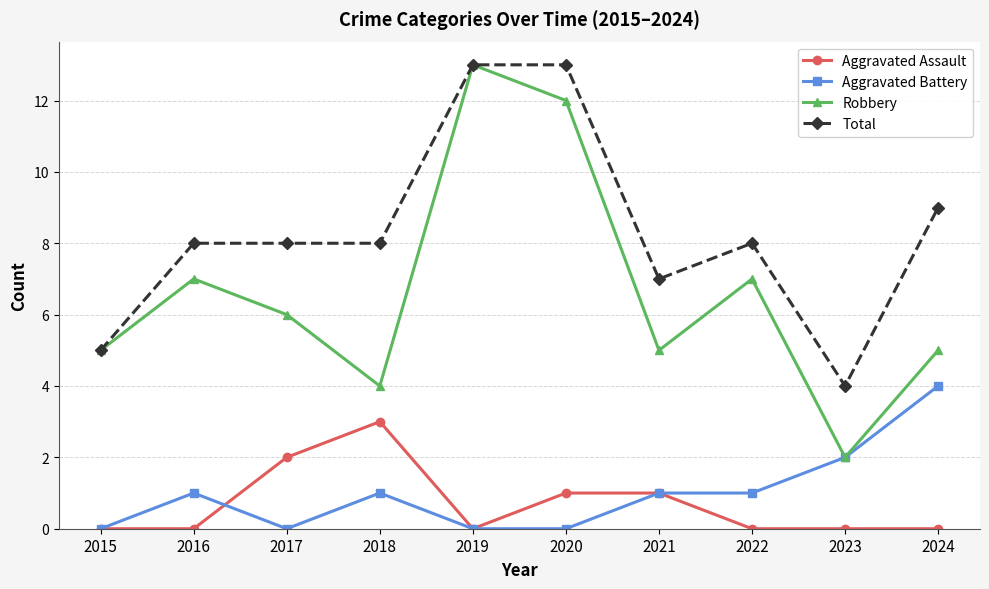

Count the number of categories in the chart.

10